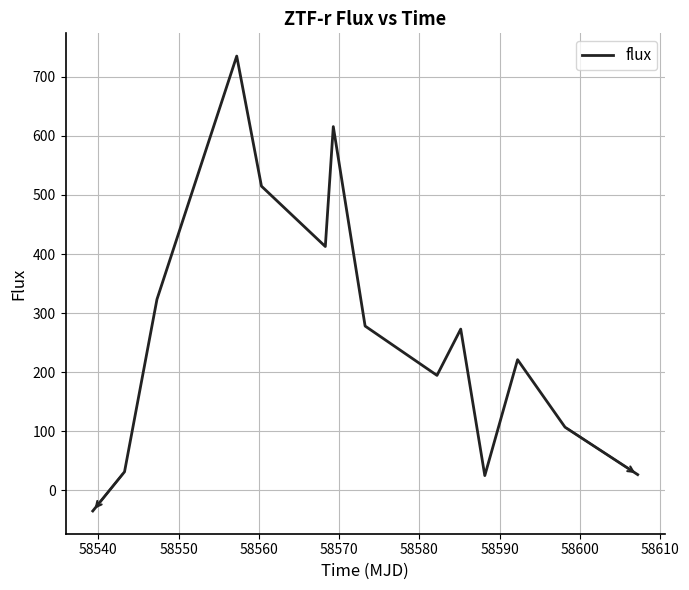

What is the greatest value displayed?

734.8